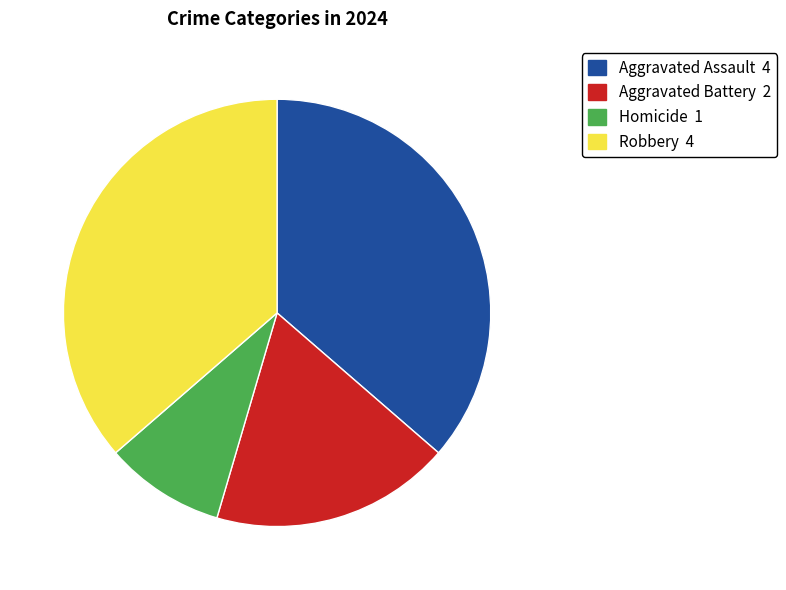

What is the ratio of the value at Aggravated Battery 2 to the value at Aggravated Assault 4?

0.5